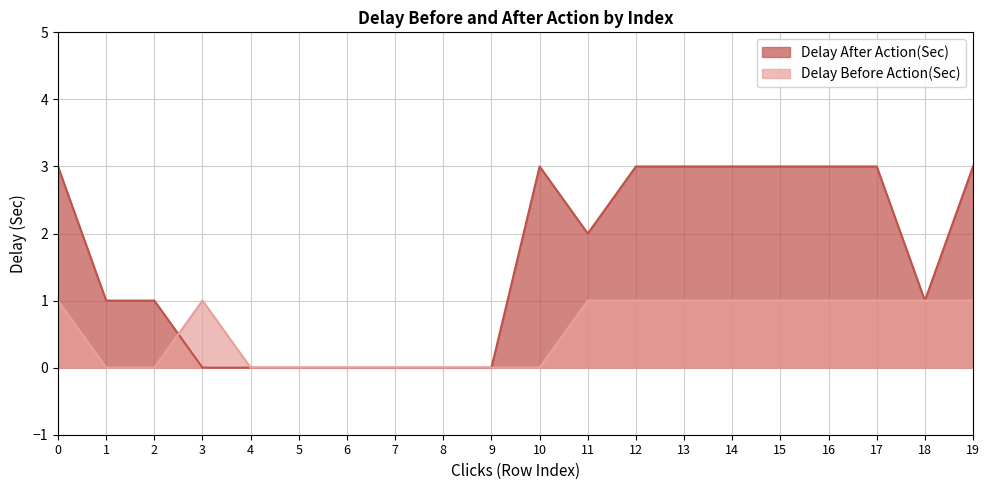

What is the average value of the Delay Before Action(Sec) series?

1